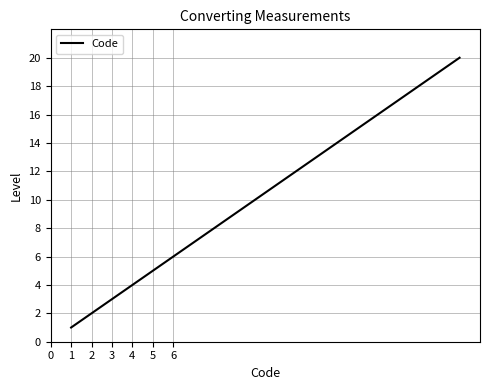

True or false: the data has more than 2 interior local peaks.

False